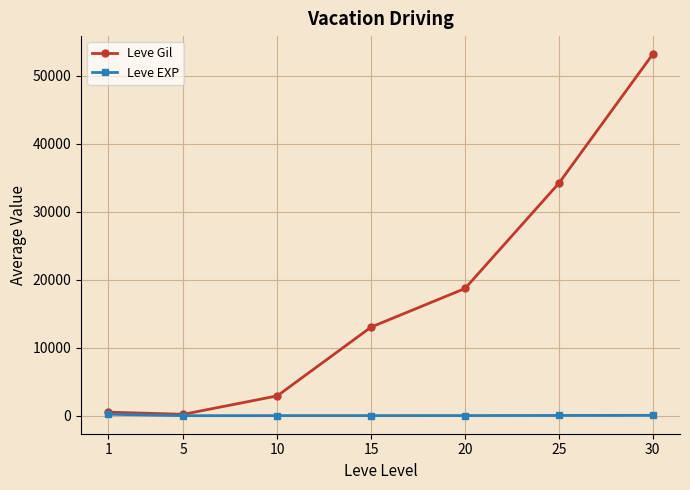

True or false: Leve Gil has a value of 521.7 at 1.

True